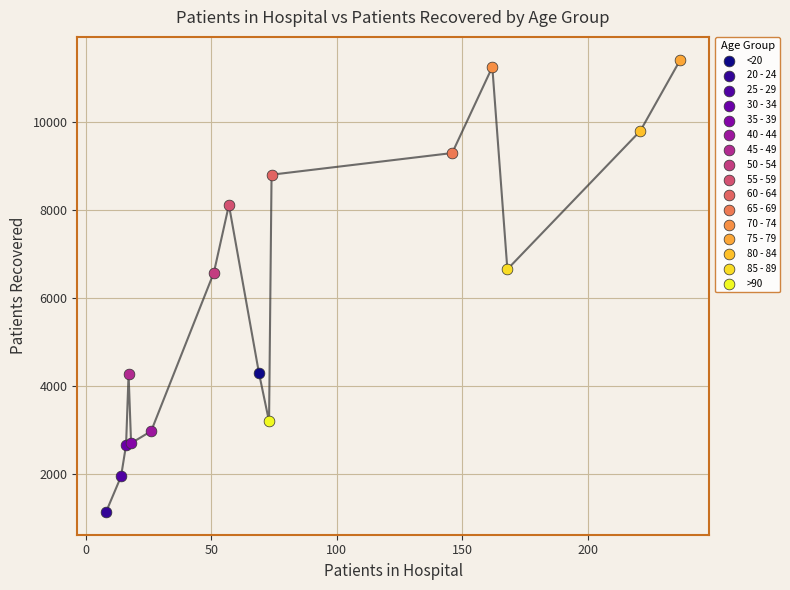

What are all the series names shown in the legend?

<20, 20 - 24, 25 - 29, 30 - 34, 35 - 39, 40 - 44, 45 - 49, 50 - 54, 55 - 59, 60 - 64, 65 - 69, 70 - 74, 75 - 79, 80 - 84, 85 - 89, >90